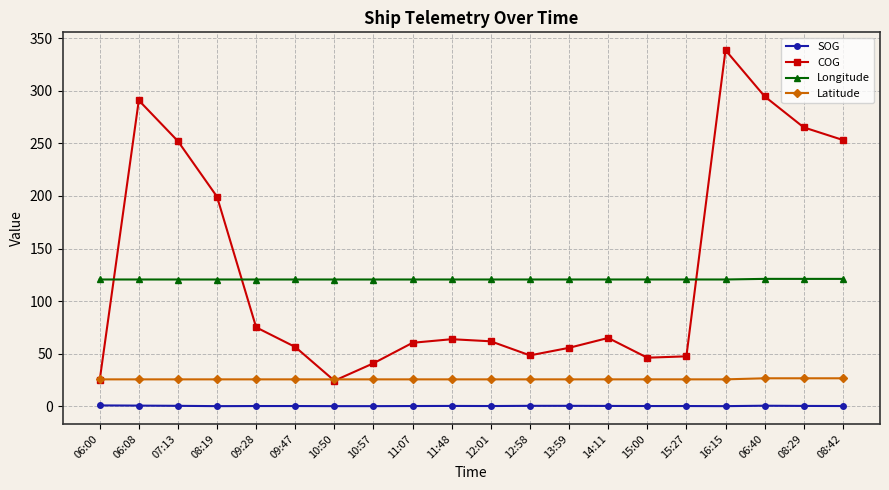

How many lines are shown in the chart?

4